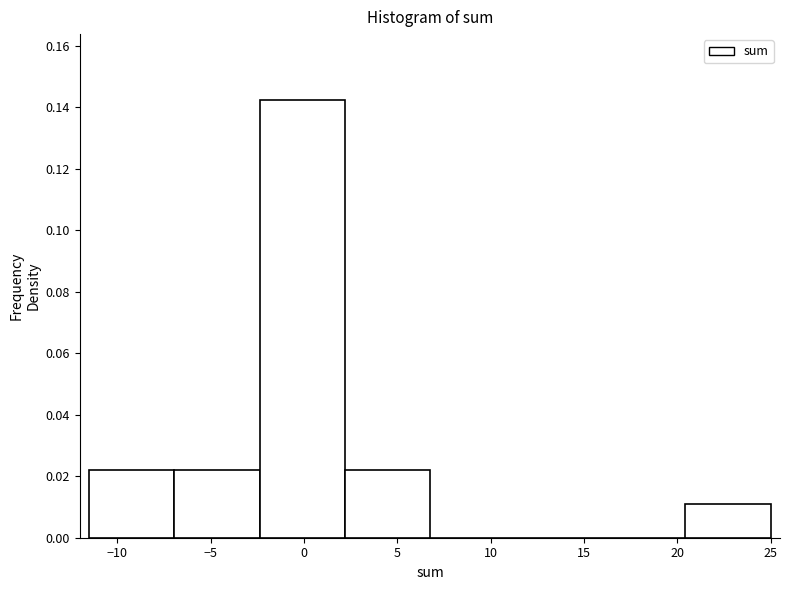

Reading left to right, list every bar in this chart as the range it spans on the x-axis followed by its height. Neither the bar edges nor the heights are printed on the chart, so give them approximately, as read against the axes.

-11.5 to -7.0: 0.022
-7.0 to -2.5: 0.022
-2.5 to 2.0: 0.142
2.0 to 7.0: 0.022
7.0 to 11.5: 0
11.5 to 16.0: 0
16.0 to 20.5: 0
20.5 to 25.0: 0.010